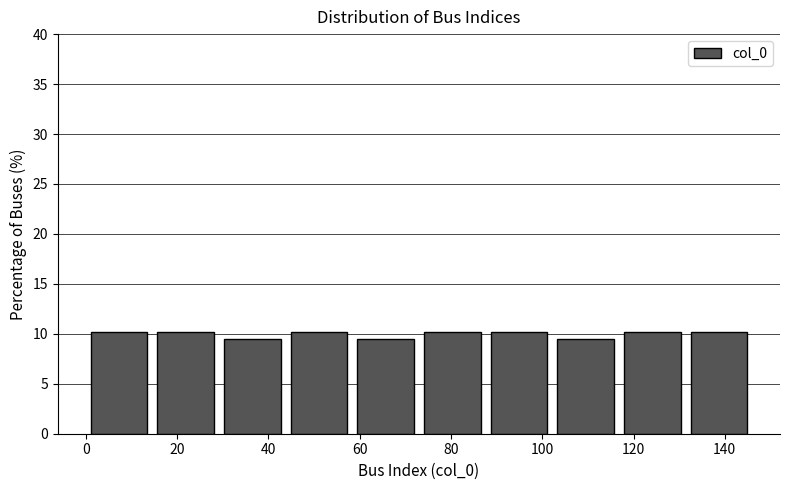

Reading left to right, list every bar in this chart as the range it spans on the x-axis followed by its height. Neither the bar edges nor the heights are printed on the chart, so give them approximately, as read against the axes.

0.0 to 14.6: 10.0
14.6 to 29.2: 10.0
29.2 to 43.8: 9.5
43.8 to 58.4: 10.0
58.4 to 73.0: 9.5
73.0 to 87.6: 10.0
87.6 to 102.2: 10.0
102.2 to 116.8: 9.5
116.8 to 131.4: 10.0
131.4 to 146.0: 10.0